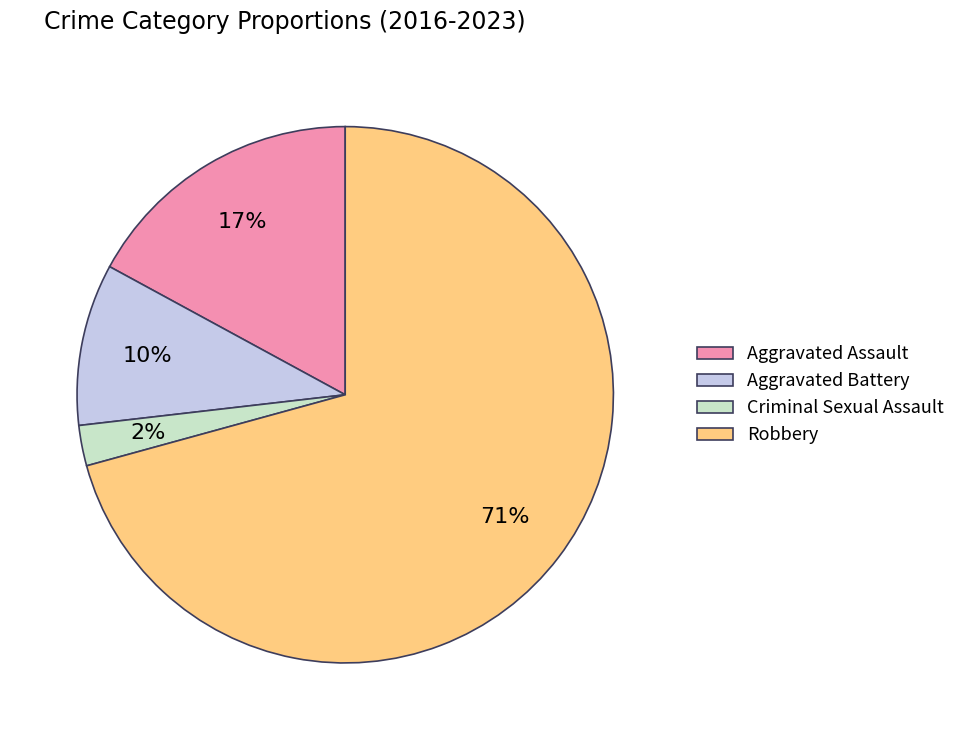

Between Aggravated Battery and Robbery, which is larger?

Robbery